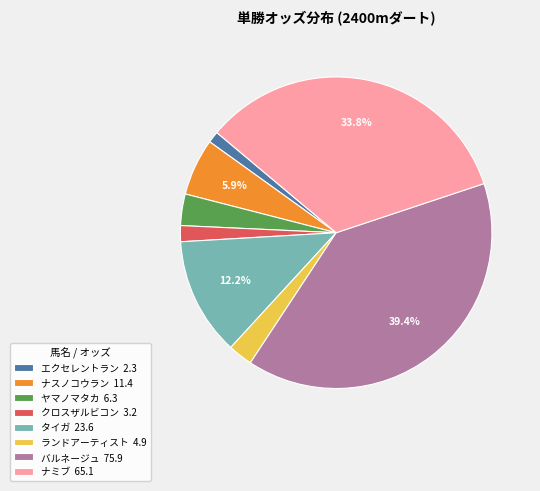

Is the sum of ナミブ and ヤマノマタカ greater than half?

No